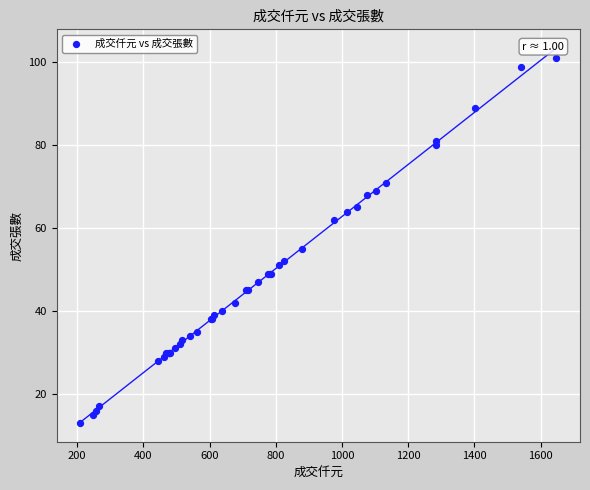

What Y value in the scatter plot is closest to 57?

55